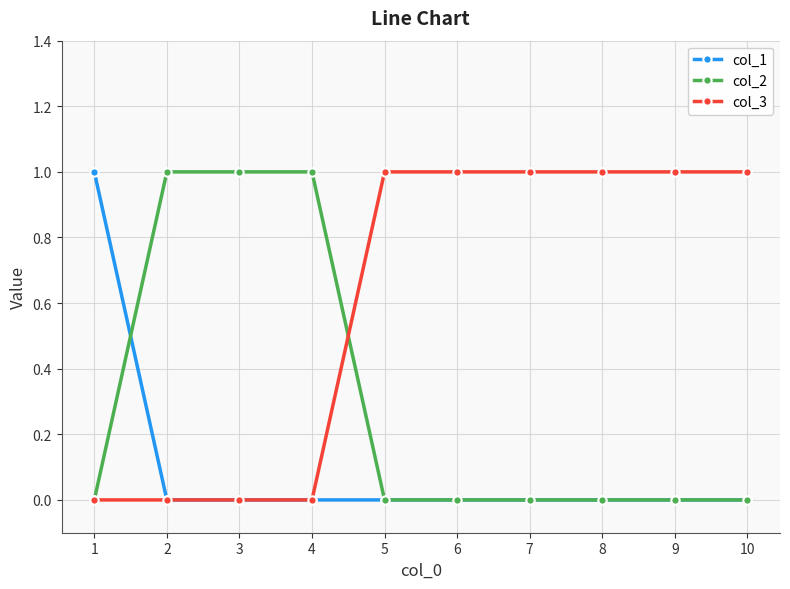

Reading left to right, list all the values displayed in this chart.

col_1: 1	0	0	0	0	0	0	0	0	0
col_2: 0	1	1	1	0	0	0	0	0	0
col_3: 0	0	0	0	1	1	1	1	1	1